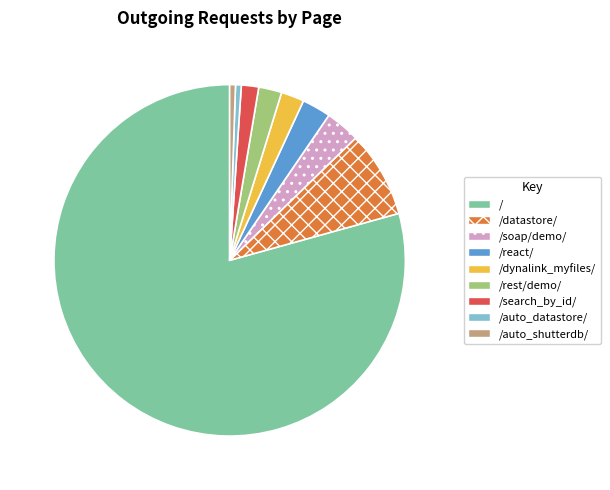

Combined, do /react/ and /search_by_id/ account for over 50%?

No